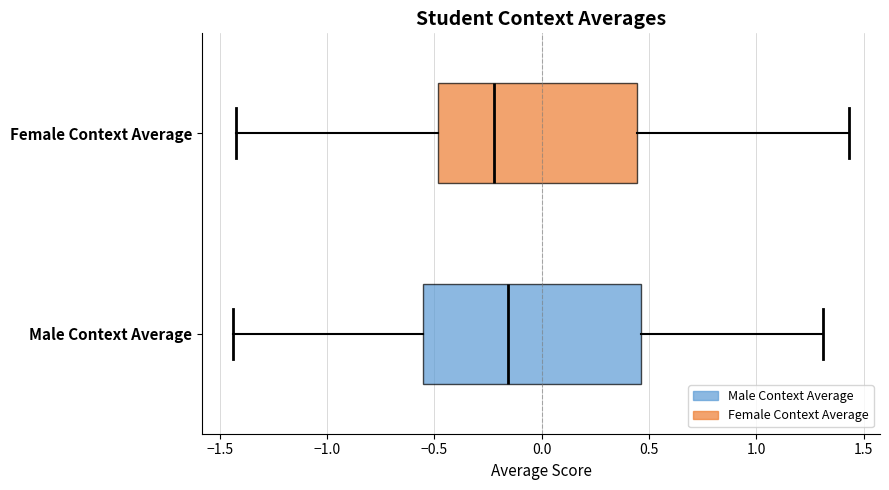

Where does the left whisker of the box for Male Context Average end on the x-axis? The values are not printed on the chart, so give them approximately, as read against the axis.

-1.45